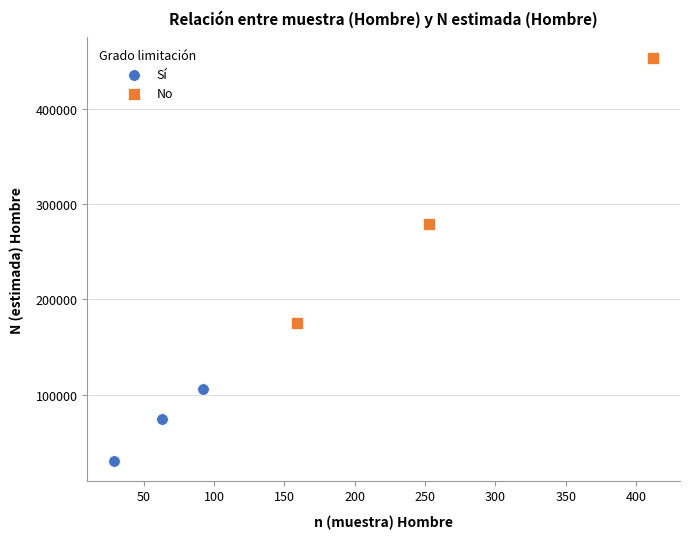

What are all the series names shown in the legend?

Sí, No